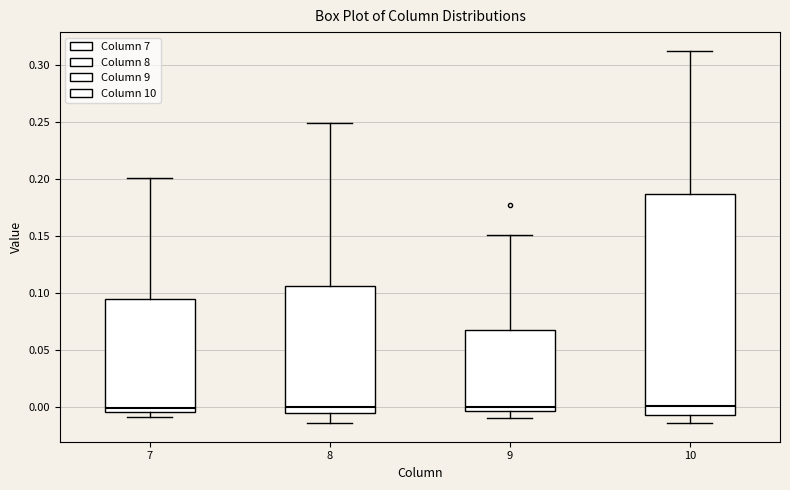

Reading left to right, transcribe this box plot: for each box, give where its median line is, the range the box spans, and where its two whiskers end, as read against the y-axis. The values are not printed on the chart, so give them approximately, as read against the axis.

7: median 0.000, box -0.005 to 0.095, whiskers -0.010 to 0.200
8: median 0.000, box -0.005 to 0.105, whiskers -0.015 to 0.250
9: median 0.000, box -0.005 to 0.065, whiskers -0.010 to 0.150
10: median 0.000, box -0.005 to 0.185, whiskers -0.015 to 0.315